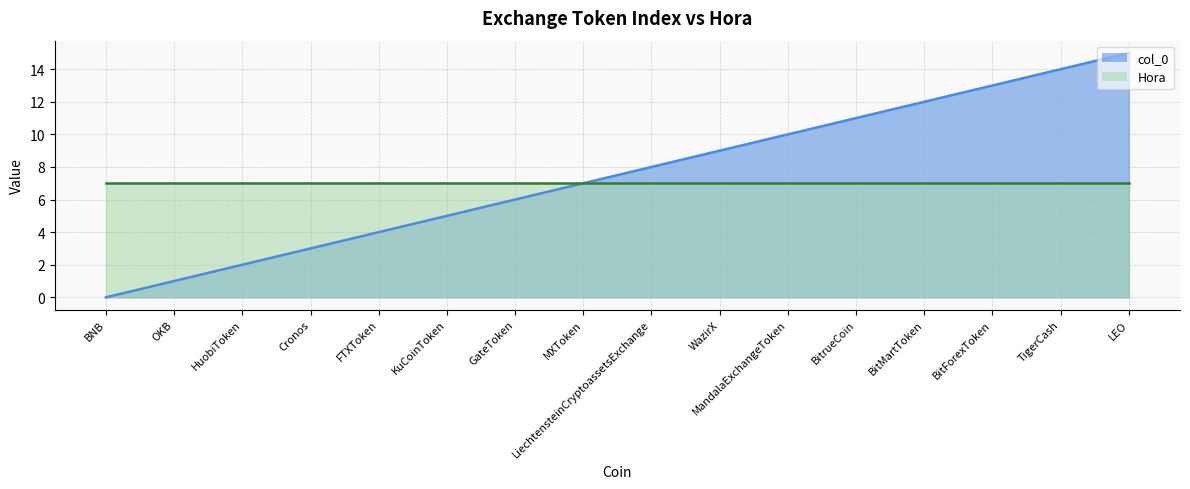

How many values are above zero?

15